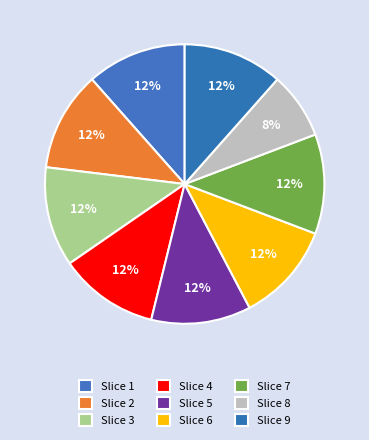

Does any single category account for the majority?

No